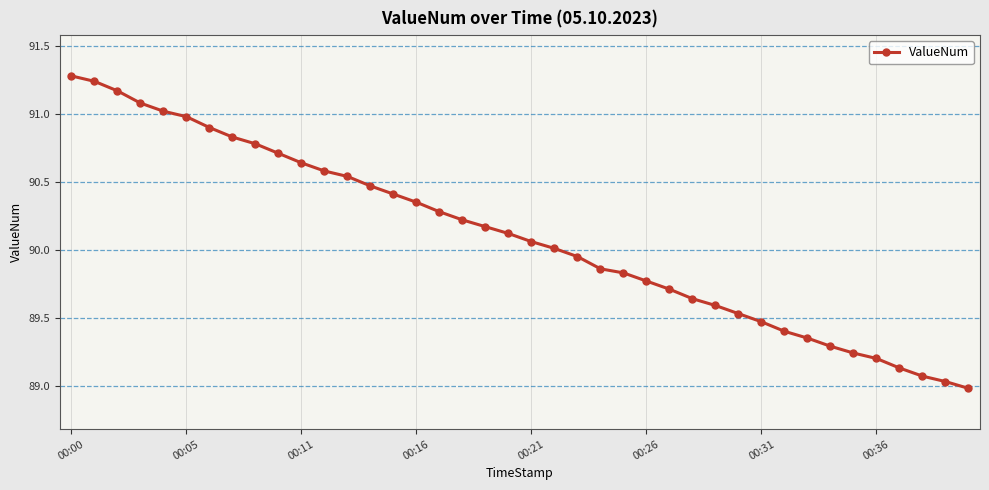

What is the difference between the second highest and minimum values?

2.3